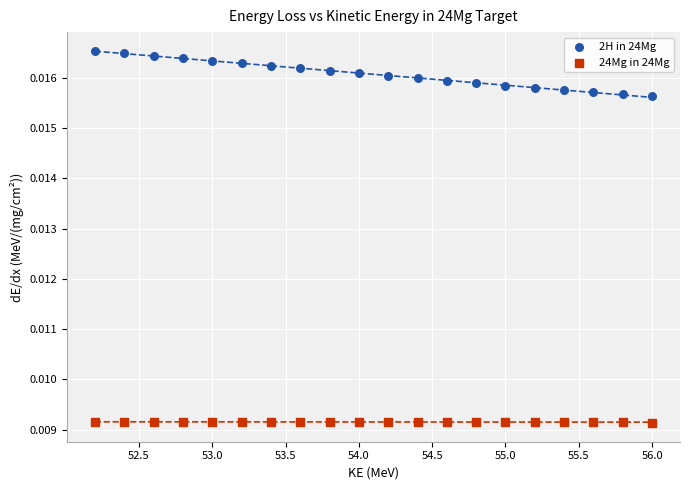

Which series has the widest spread of Y values?

2H in 24Mg